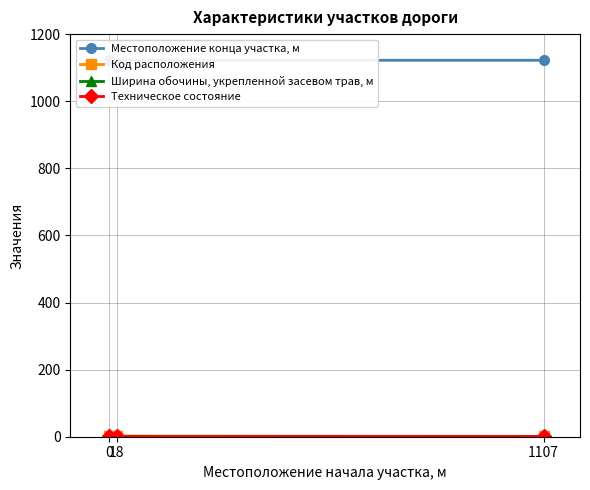

What is the maximum value shown in the chart?

1122